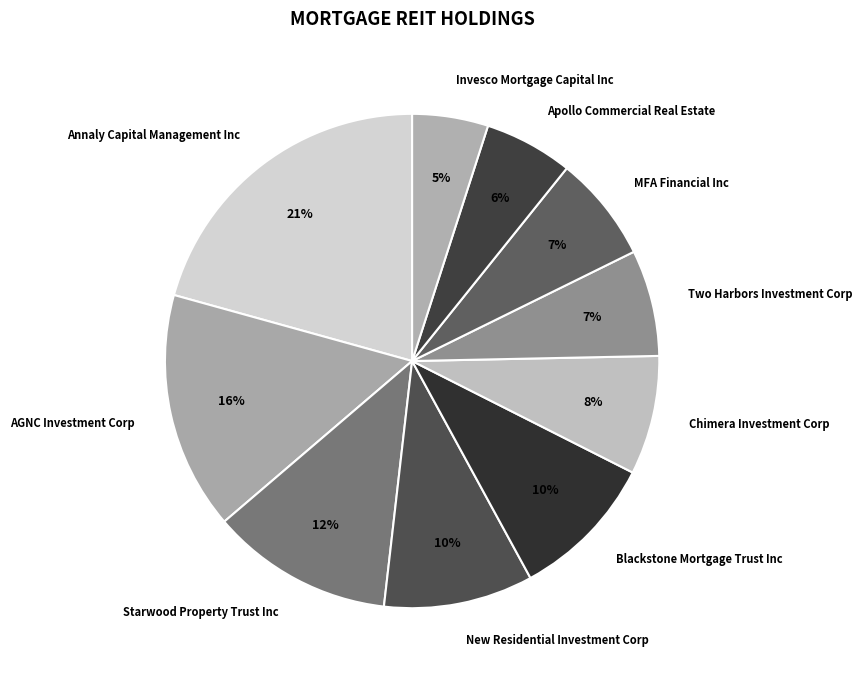

To the nearest percent, what is the combined percentage of New Residential Investment Corp and Invesco Mortgage Capital Inc?

15%